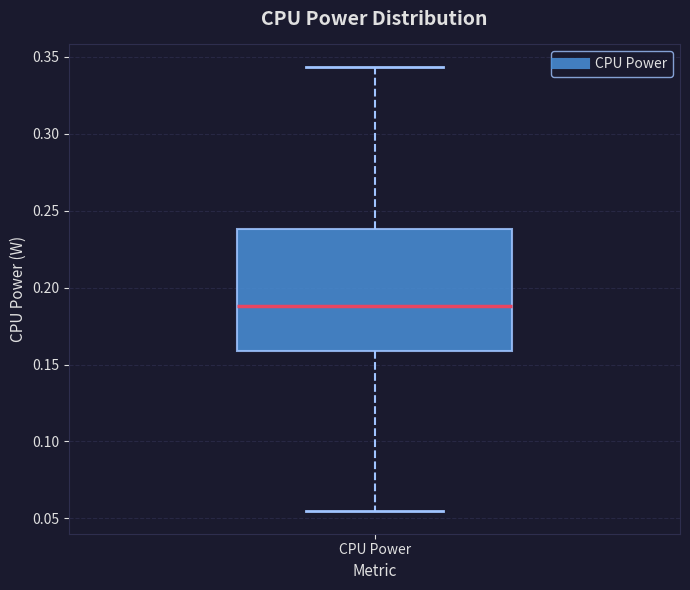

Transcribe this box plot: give where the median line is, the range the box spans, and where the two whiskers end, as read against the y-axis. The values are not printed on the chart, so give them approximately, as read against the axis.

median 0.190, box 0.160 to 0.240, whiskers 0.055 to 0.345